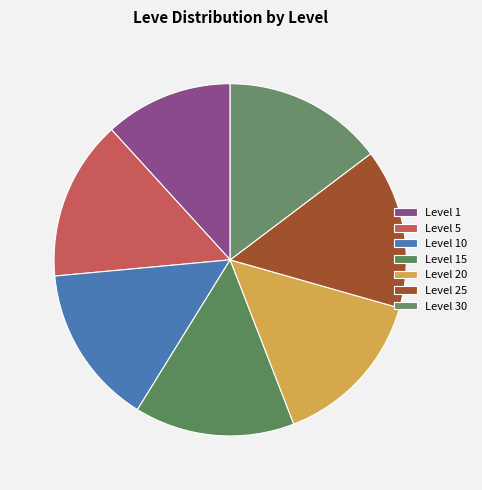

What is the ratio of the value at Level 10 to the value at Level 1?

1.2